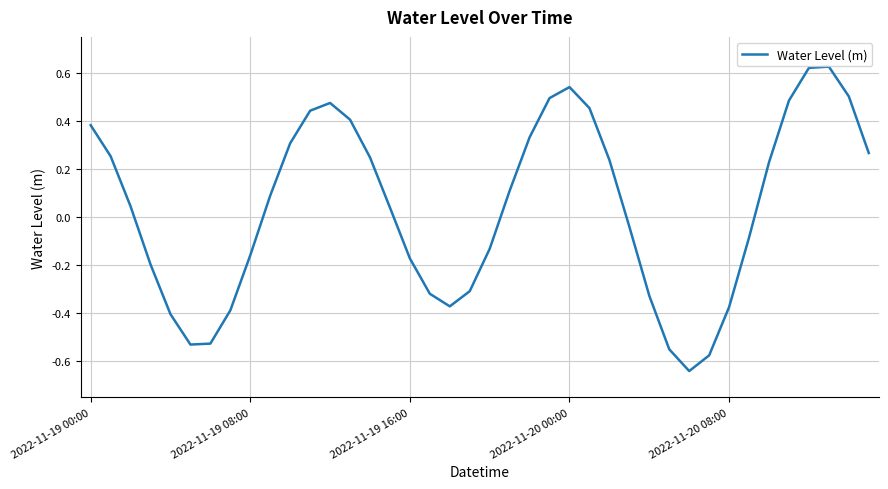

Does the chart display data point markers on the line(s)?

No